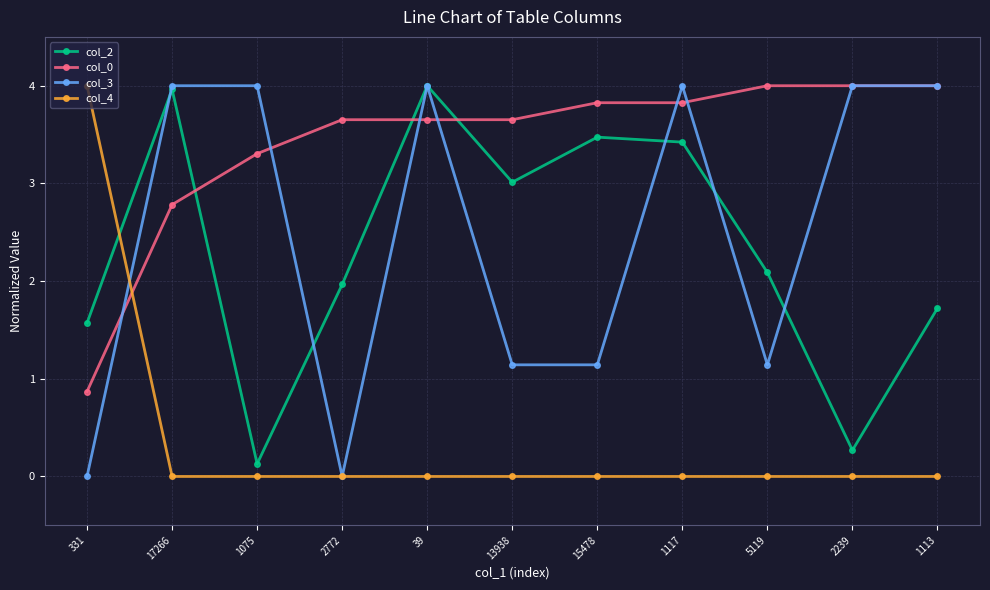

True or false: col_0 has a value of 3.8 at 15478.

True